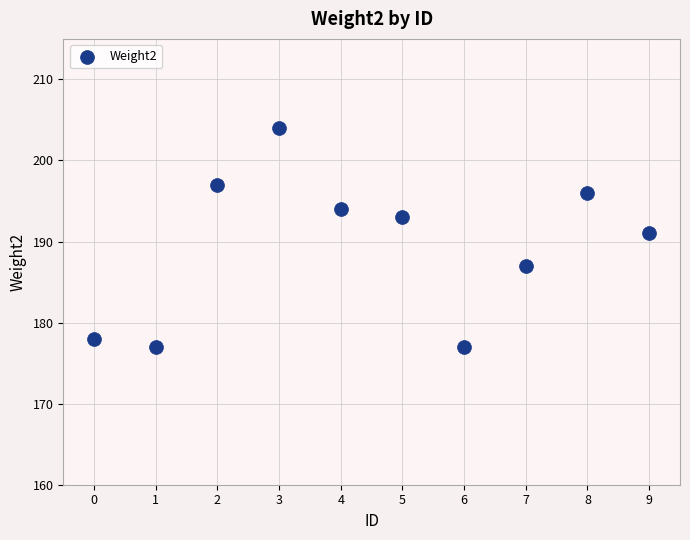

What is the average Y value?

189